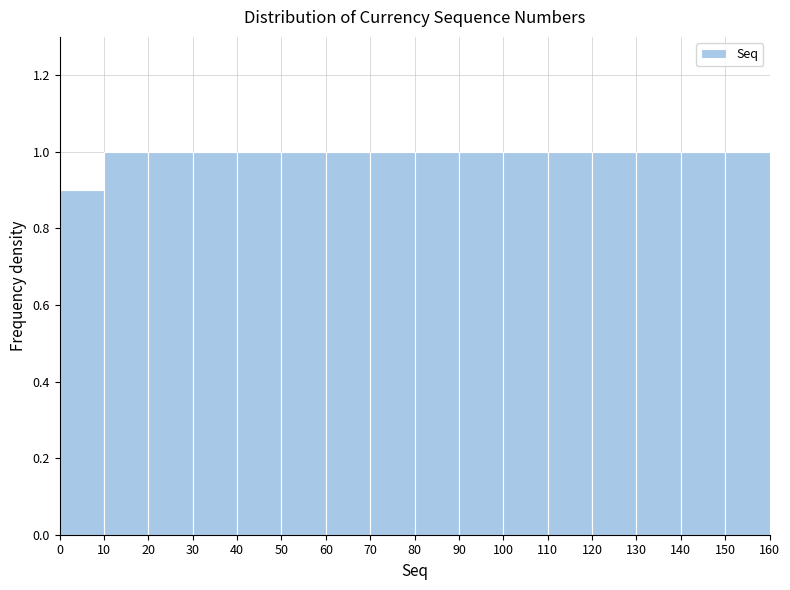

How tall is the bar that spans 140 to 150 on the x-axis? The values are not printed on the chart, so give them approximately, as read against the axis.

1.0